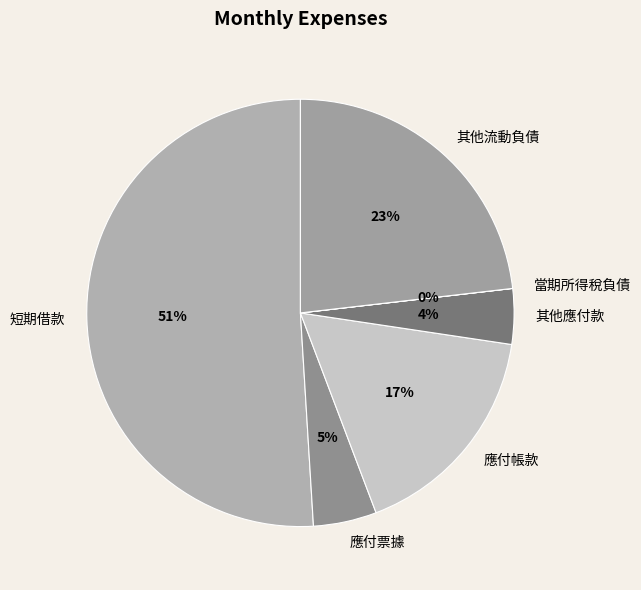

Is it true that 其他流動負債 is 32% of the pie?

False